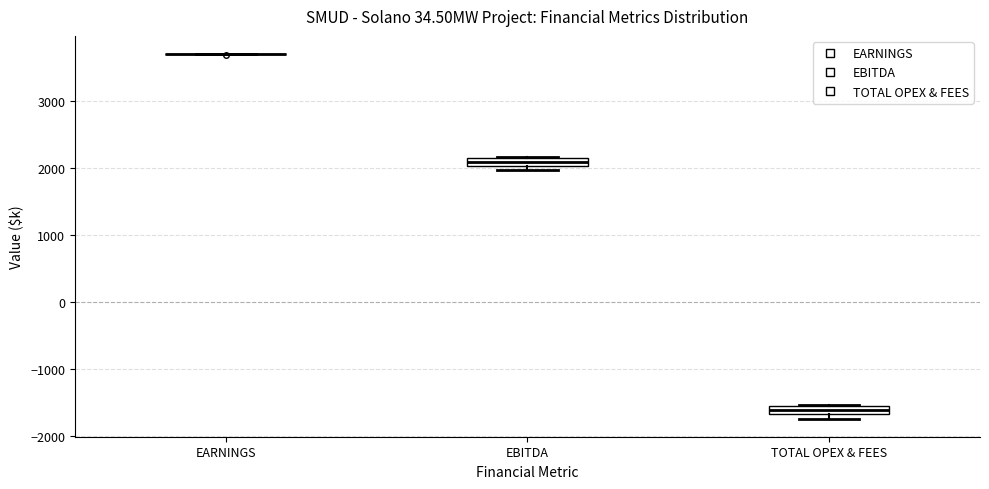

Where is the upper edge of the box for EBITDA on the y-axis? The values are not printed on the chart, so give them approximately, as read against the axis.

2200